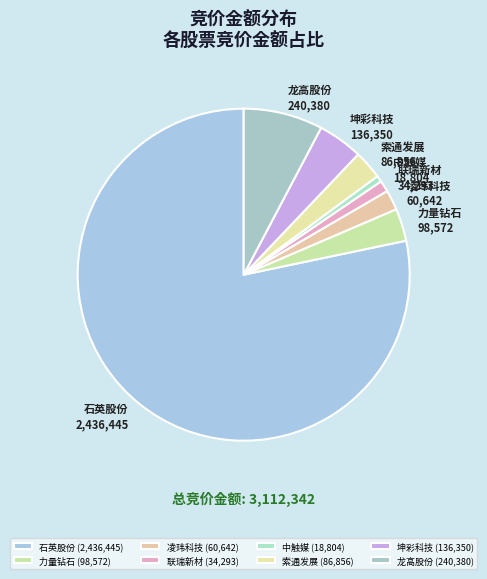

How many segments does this pie chart have?

8